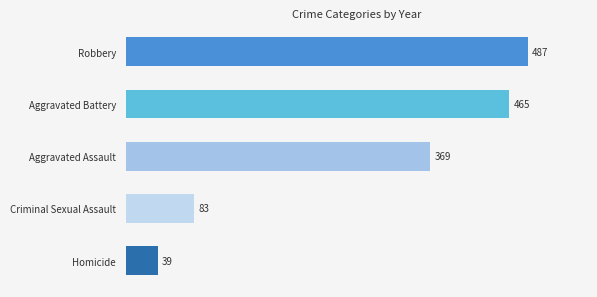

Rank the categories by value from lowest to highest.

Homicide, Criminal Sexual Assault, Aggravated Assault, Aggravated Battery, Robbery